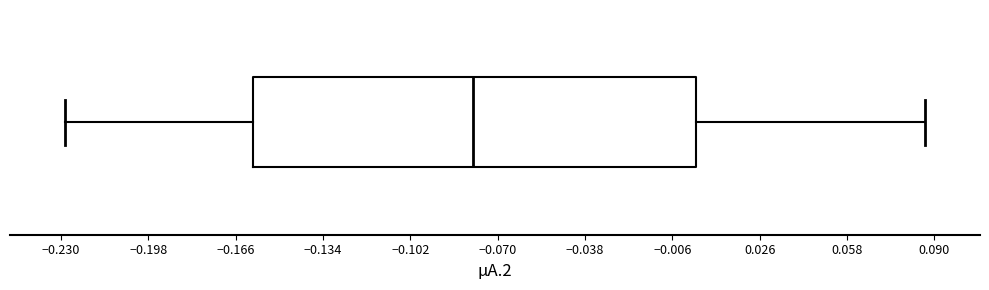

Read this box plot against the x-axis: the position of the median line, the range covered by the box, and the ends of both whiskers. The values are not printed on the chart, so give them approximately, as read against the axis.

median -0.080, box -0.160 to 0.005, whiskers -0.230 to 0.085